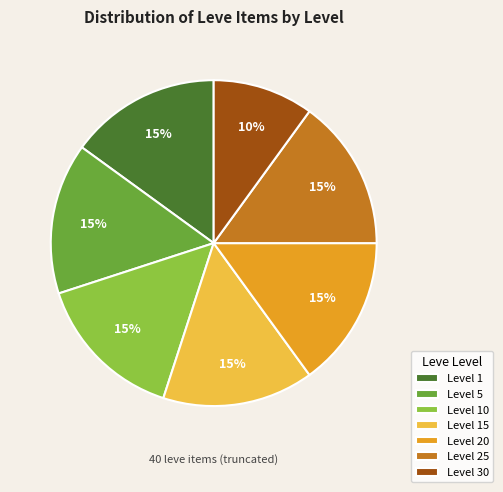

To the nearest percent, what is the average slice percentage?

14%